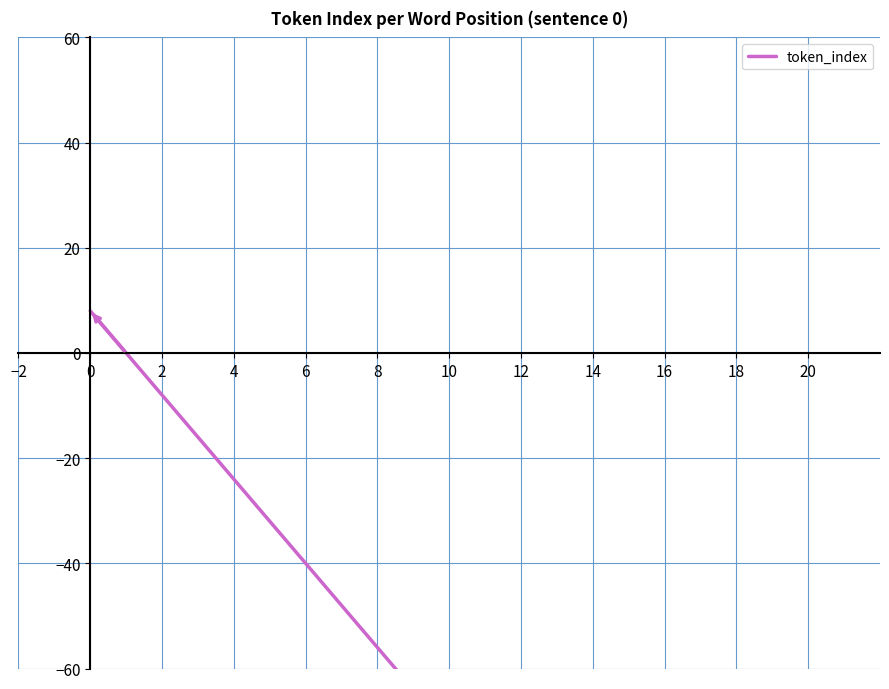

Reading left to right, transcribe all the data shown in this chart.

8	0	-8	-16	-24	-32	-40	-48	-56	-64	-72	-80	-88	-96	-104	-112	-120	-128	-136	-144